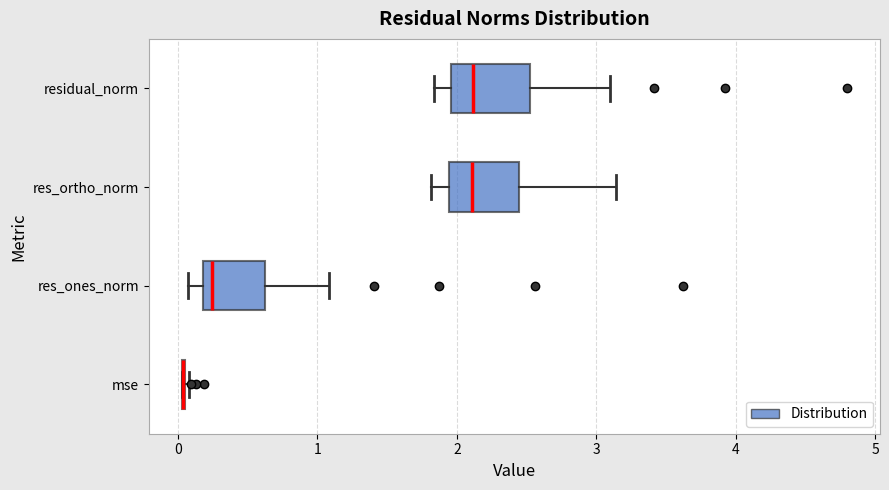

Reading bottom to top, read every box against the x-axis: the position of its median line, the range the box covers, and the ends of its whiskers. The values are not printed on the chart, so give them approximately, as read against the axis.

mse: box collapsed to a line at 0.0, whiskers 0.0 to 0.1
res_ones_norm: median 0.2 (just right of the box's left edge), box 0.2 to 0.6, whiskers 0.1 to 1.1
res_ortho_norm: median 2.1, box 1.9 to 2.4, whiskers 1.8 to 3.1
residual_norm: median 2.1, box 2.0 to 2.5, whiskers 1.8 to 3.1